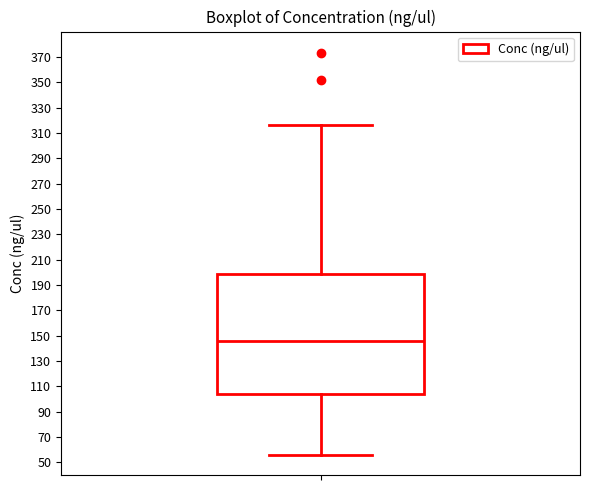

Transcribe this box plot: give where the median line is, the range the box spans, and where the two whiskers end, as read against the y-axis. The values are not printed on the chart, so give them approximately, as read against the axis.

median 146, box 104 to 198, whiskers 56 to 316